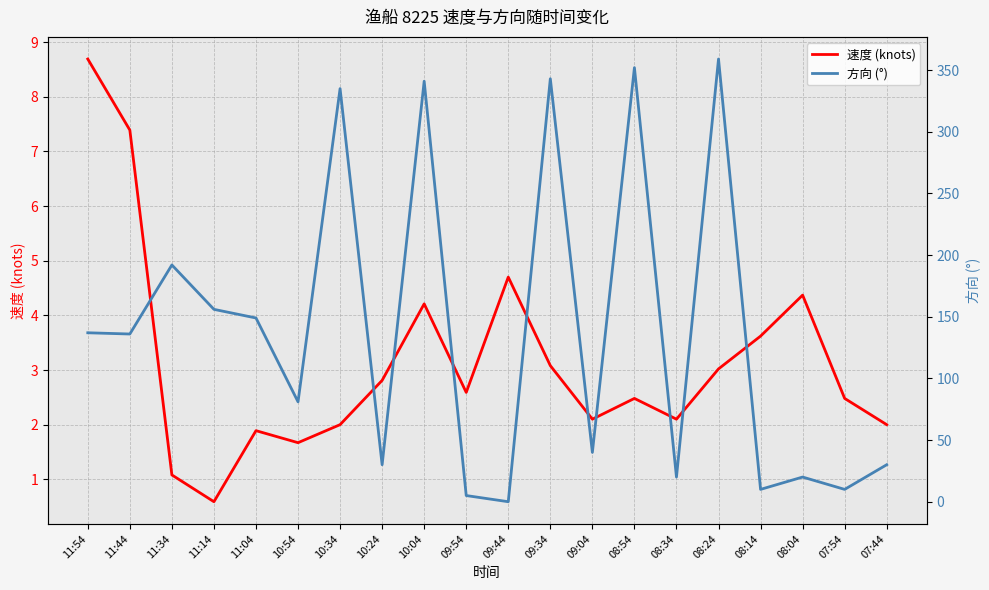

What is the total value across all series at 08:04?

24.4